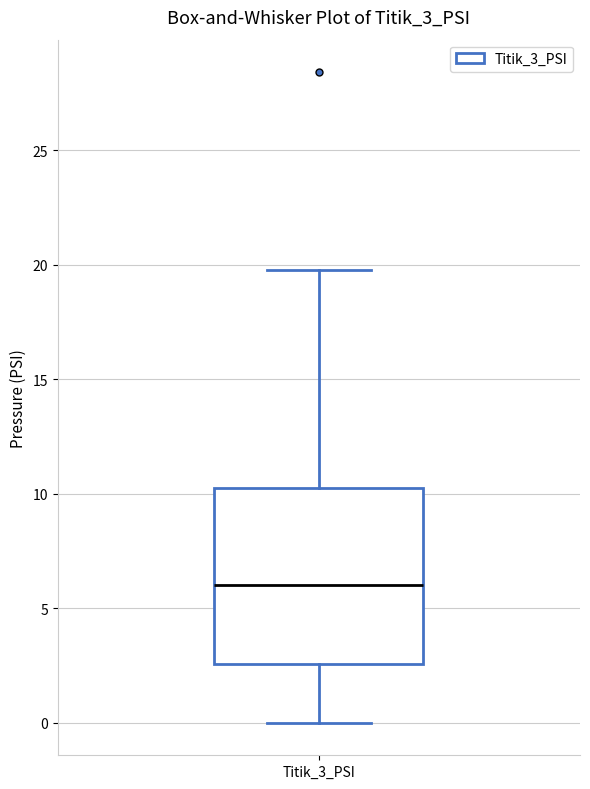

Read this box plot against the y-axis: the position of the median line, the range covered by the box, and the ends of both whiskers. The values are not printed on the chart, so give them approximately, as read against the axis.

median 6.0, box 2.5 to 10.0, whiskers 0.0 to 20.0